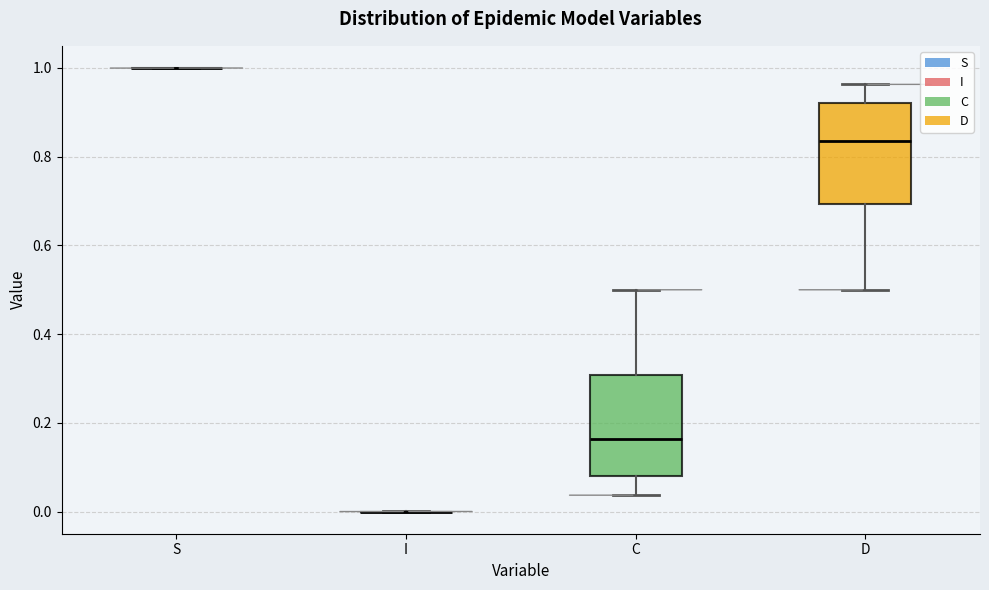

Reading left to right, transcribe this box plot: for each box, give where its median line is, the range the box spans, and where its two whiskers end, as read against the y-axis. The values are not printed on the chart, so give them approximately, as read against the axis.

S: box collapsed to a line at 1.00, whiskers 1.00 to 1.00
I: box collapsed to a line at 0.00, whiskers 0.00 to 0.00
C: median 0.16, box 0.08 to 0.30, whiskers 0.04 to 0.50
D: median 0.84, box 0.70 to 0.92, whiskers 0.50 to 0.96